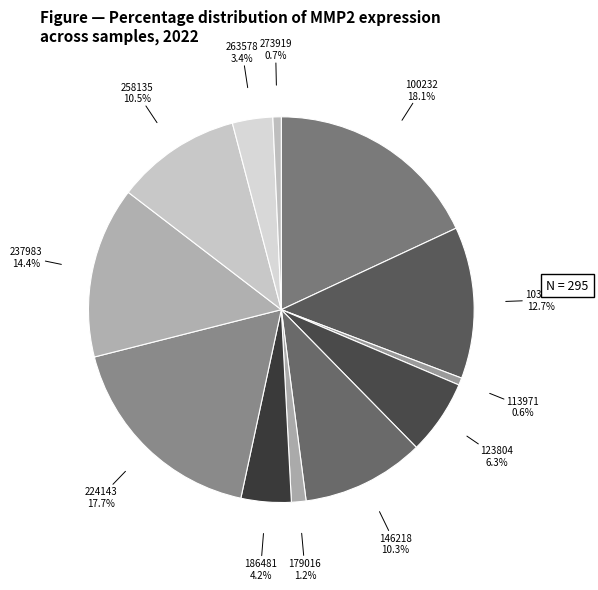

Does any single category account for the majority?

No